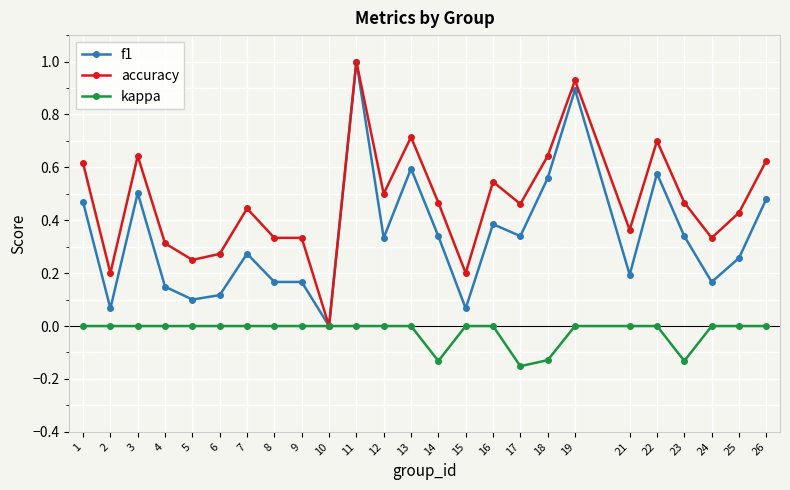

At 25, list the series in order from largest to smallest.

accuracy, f1, kappa